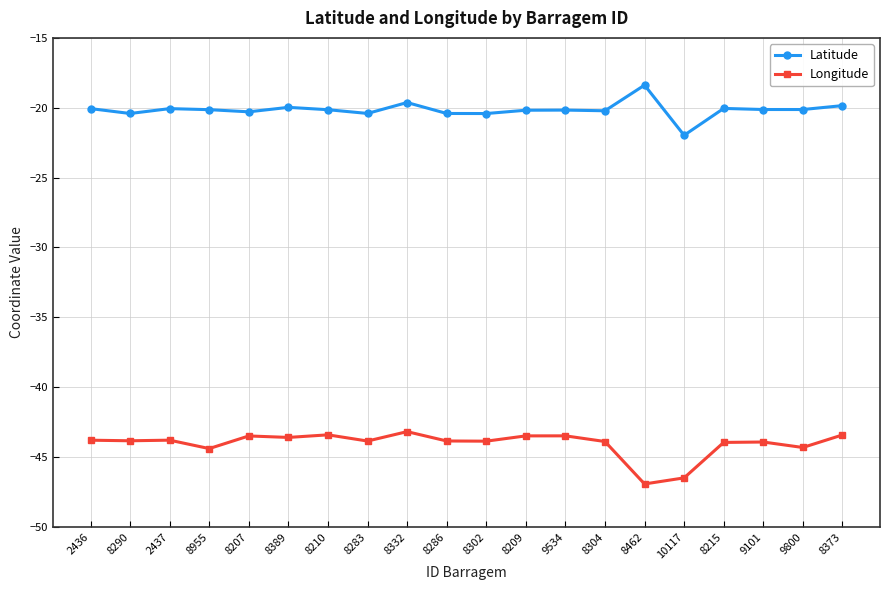

At 8304, list the series in order from largest to smallest.

Latitude, Longitude